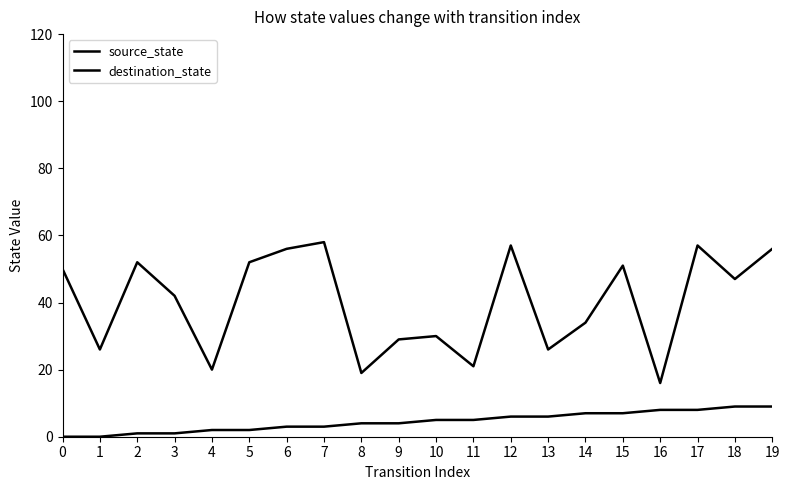

How many interior local peaks does the destination_state series have?

6